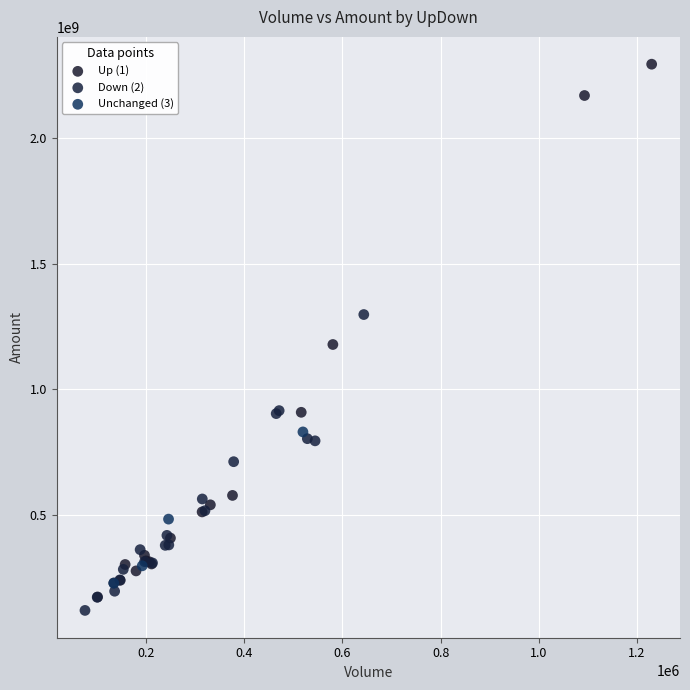

Which series reaches the maximum Y coordinate?

Up (1)